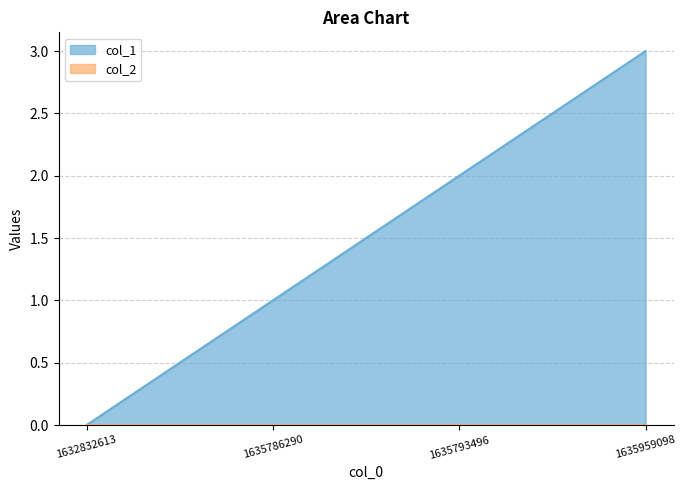

Which has a higher value, 1635786290 or 1635793496?

1635793496